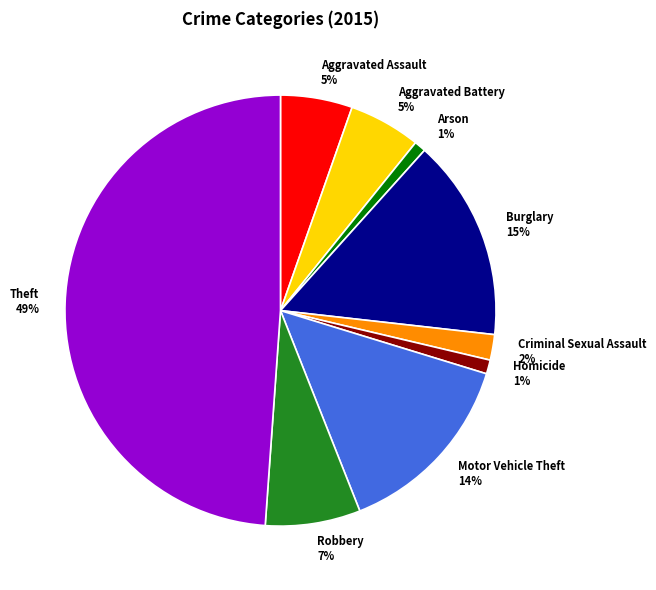

Which slice is the largest?

Theft